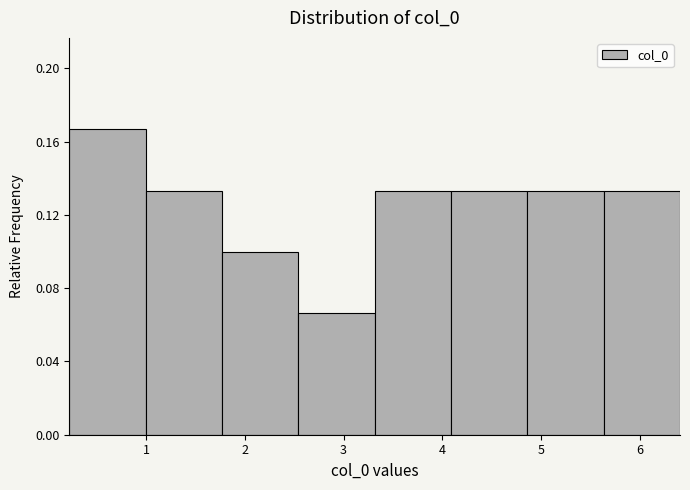

How tall is the bar that spans 5.6 to 6.4 on the x-axis? Neither the bar edges nor the heights are printed on the chart, so give them approximately, as read against the axes.

0.135